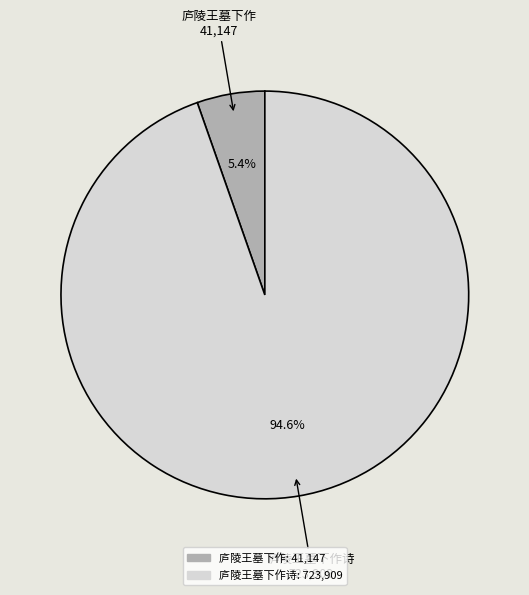

Does any single category account for the majority?

Yes